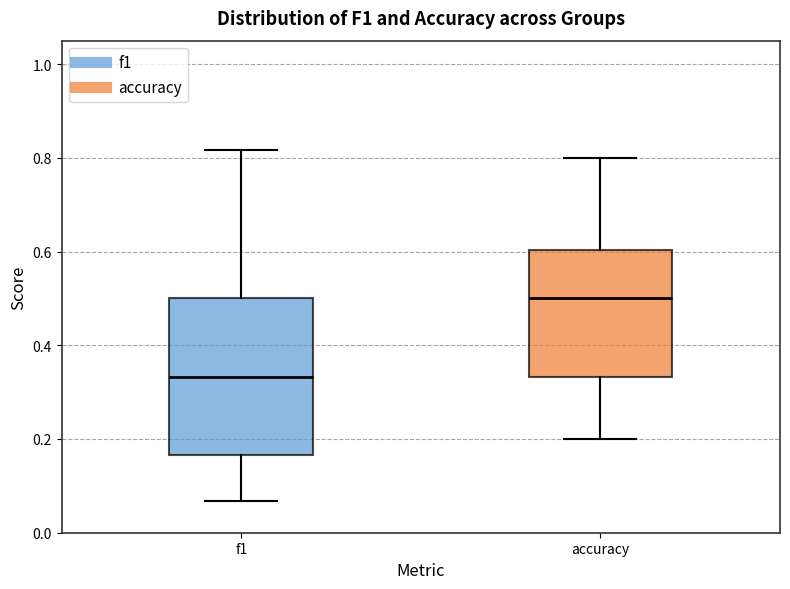

Where does the lower whisker of the box for accuracy end on the y-axis? The values are not printed on the chart, so give them approximately, as read against the axis.

0.20